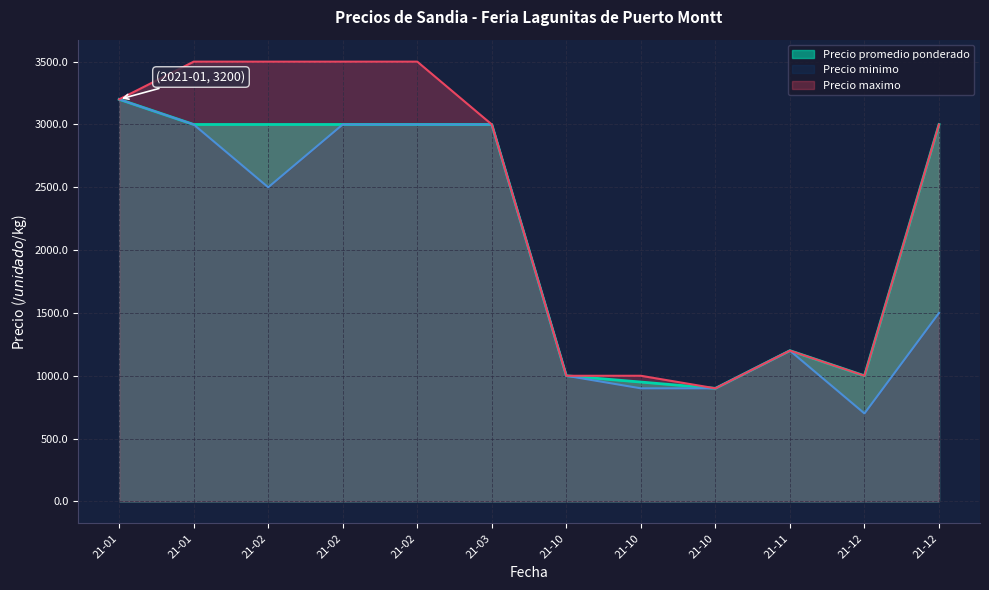

Count the number of categories in the chart.

12